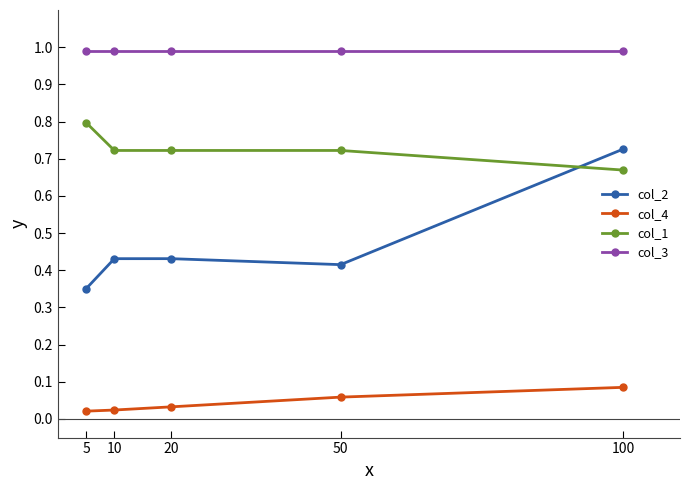

How many distinct data groups are displayed?

4